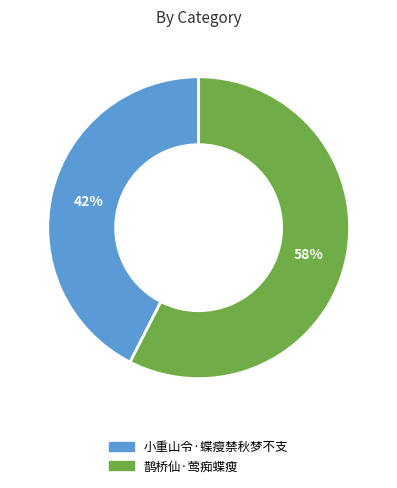

Approximately how many times larger is the value at 鹊桥仙·莺痴蝶瘦 compared to 小重山令·蝶瘦禁秋梦不支?

1.4